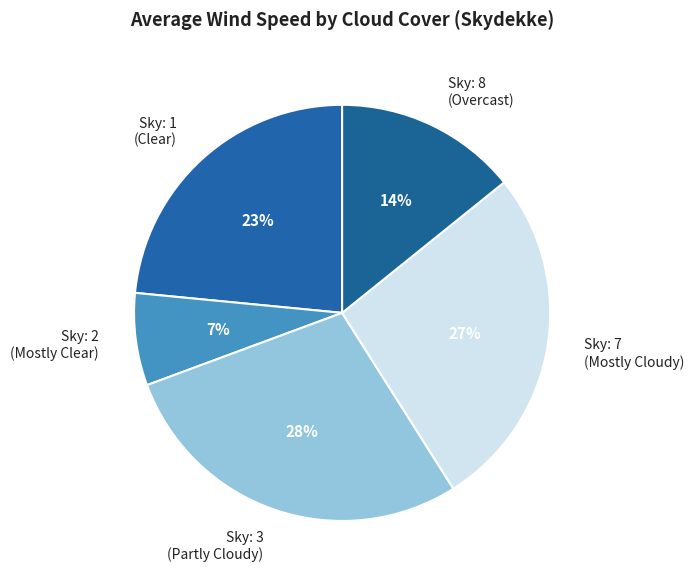

To the nearest percent, what is the combined percentage of Sky: 2 (Mostly Clear) and Sky: 8 (Overcast)?

21%